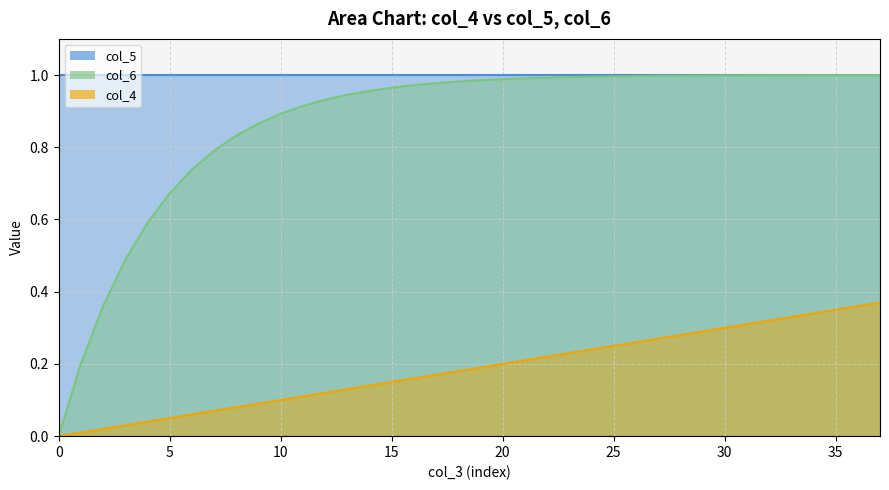

What are all the series names shown in the legend?

col_5, col_6, col_4